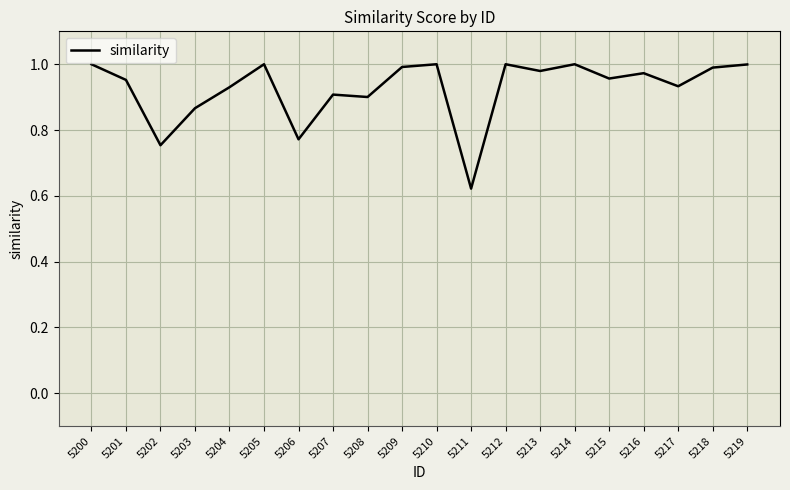

What is the sum of the values at 5215 and 5200?

2.0